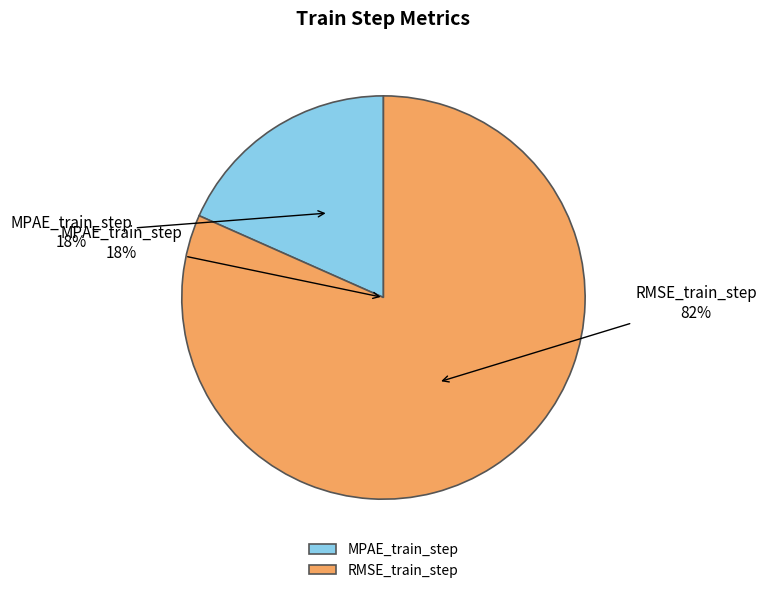

Count the number of slices in the pie.

2